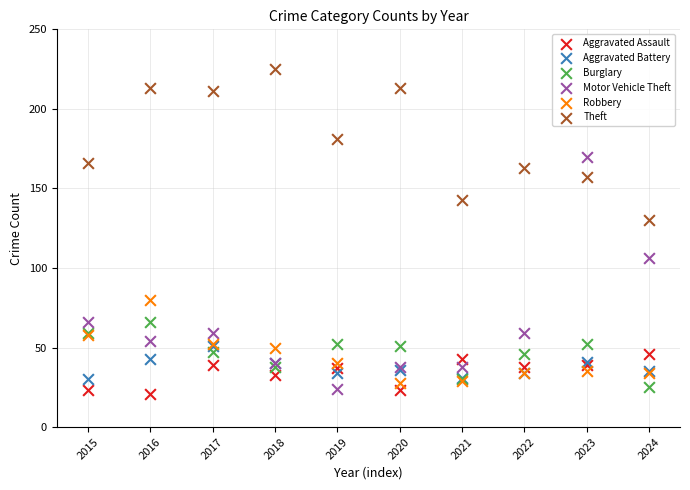

What are all the series names shown in the legend?

Aggravated Assault, Aggravated Battery, Burglary, Motor Vehicle Theft, Robbery, Theft